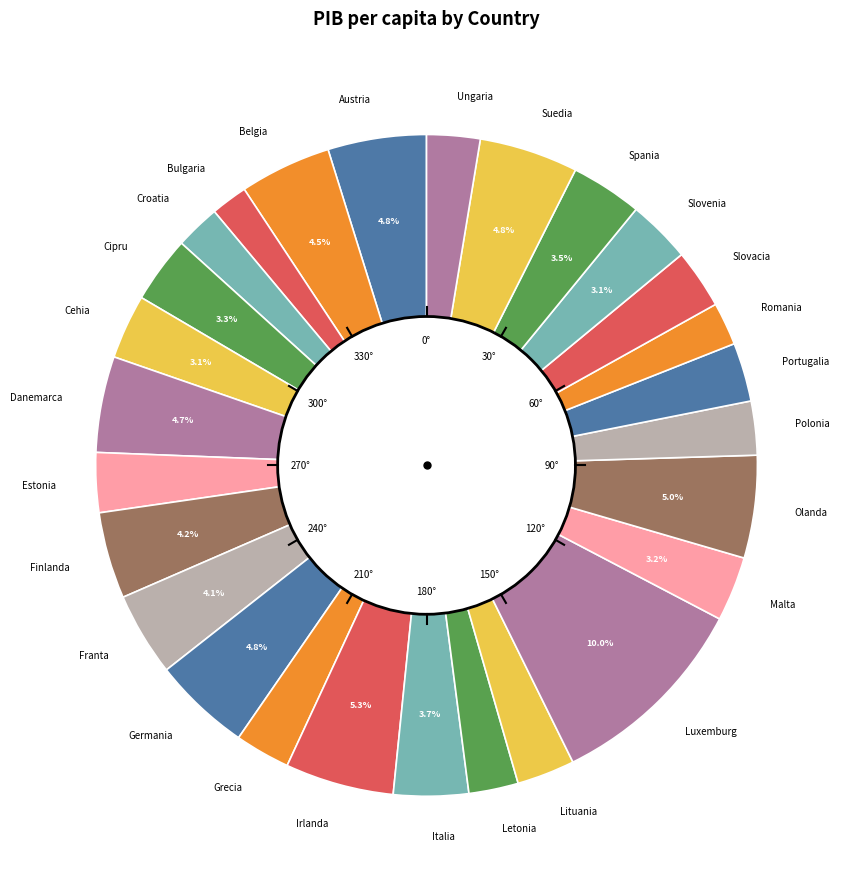

Count the number of slices in the pie.

27